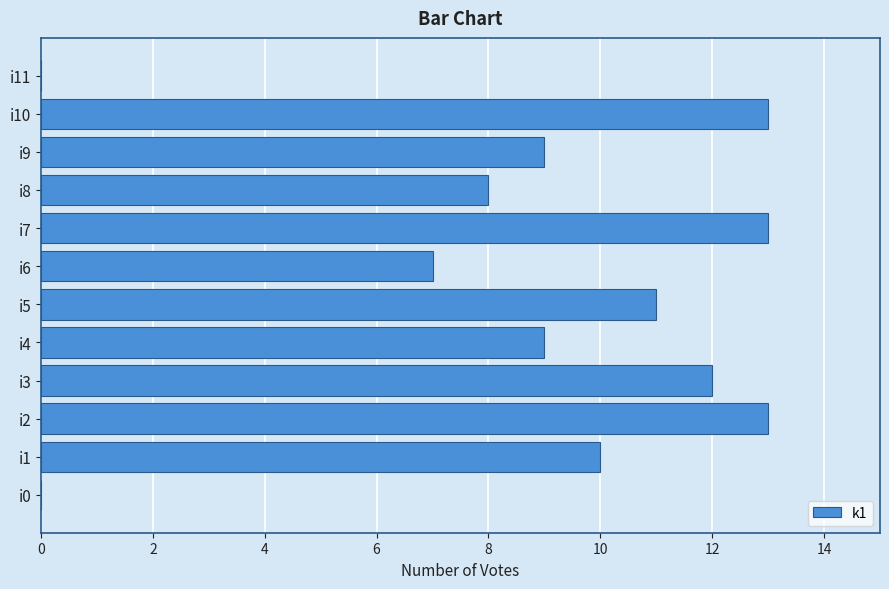

Are the bars horizontal?

Yes